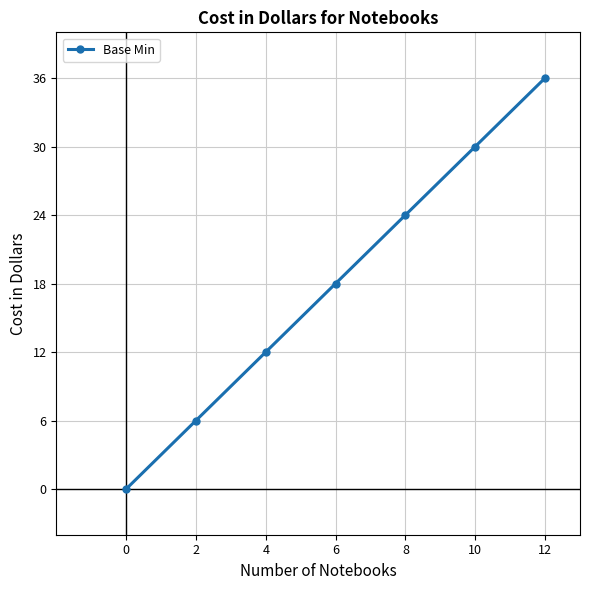

How many lines are shown in the chart?

1